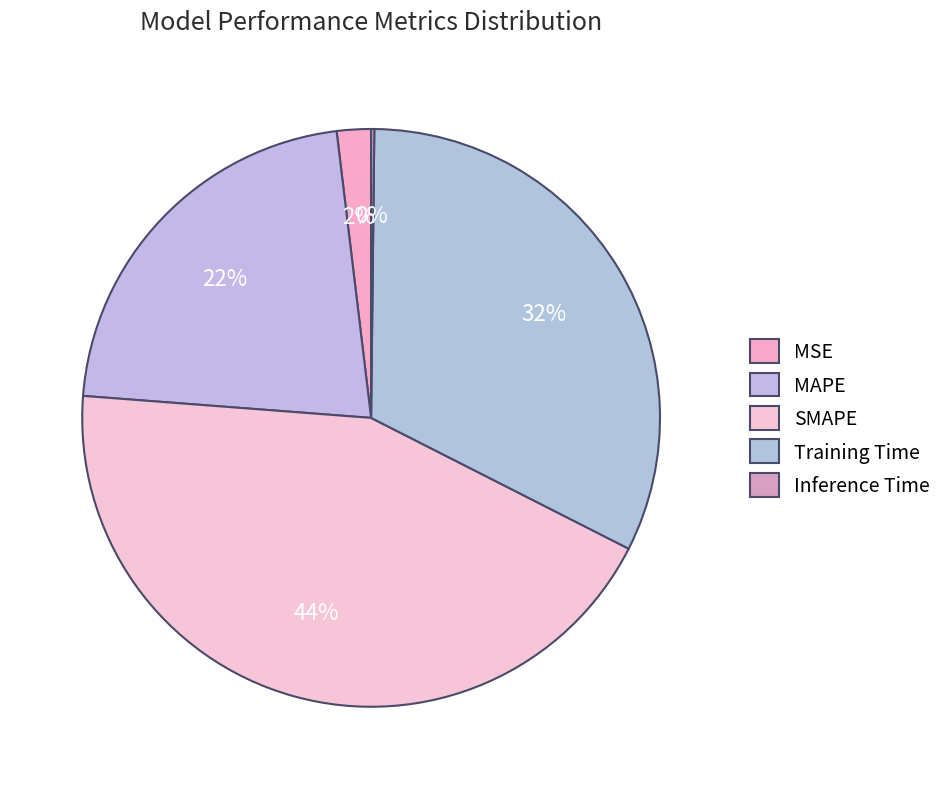

Is Training Time the majority of the pie?

No